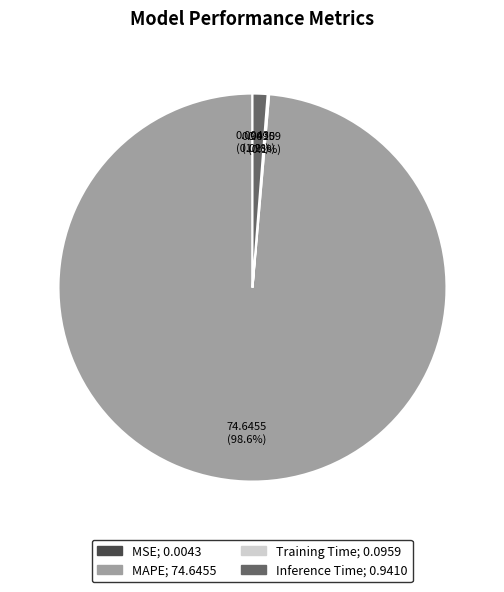

To the nearest percent, what is the difference between the largest and smallest slice percentages?

99%